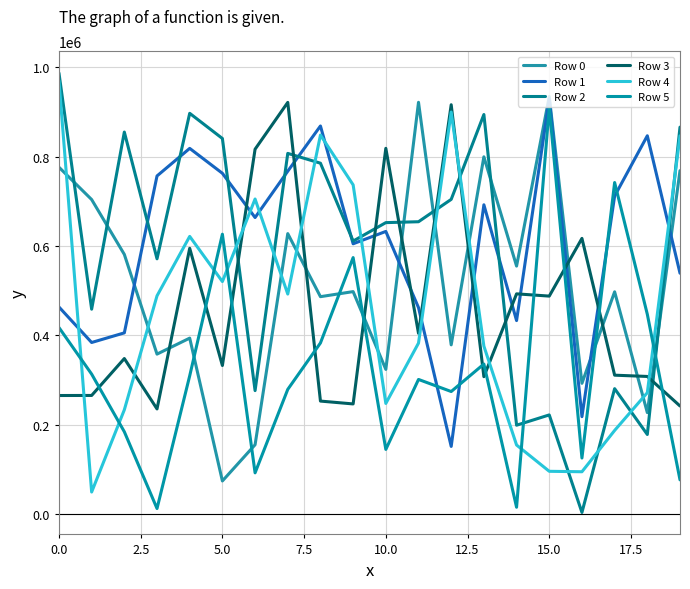

How many times do Row 1 and Row 0 cross each other?

4